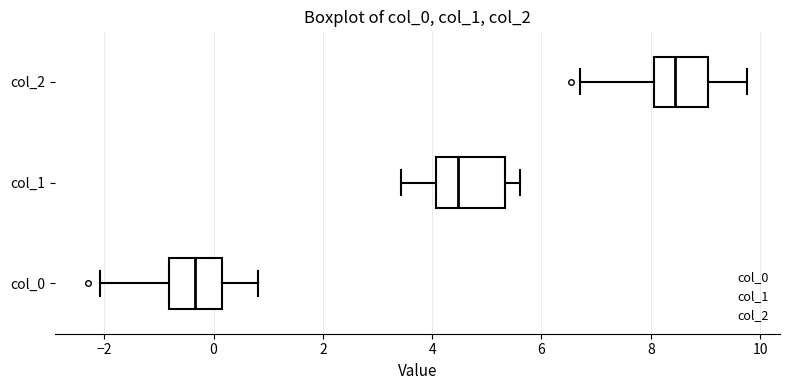

Which box's median line is the furthest to the left?

col_0